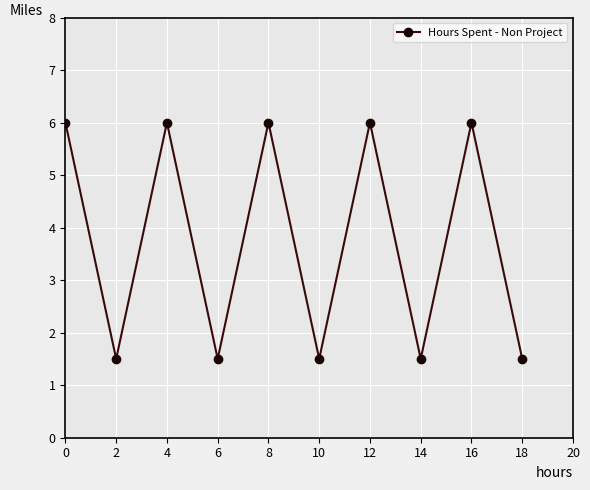

Reading right to left, list all the values displayed in this chart.

18=1.5	16=6.0	14=1.5	12=6.0	10=1.5	8=6.0	6=1.5	4=6.0	2=1.5	0=6.0